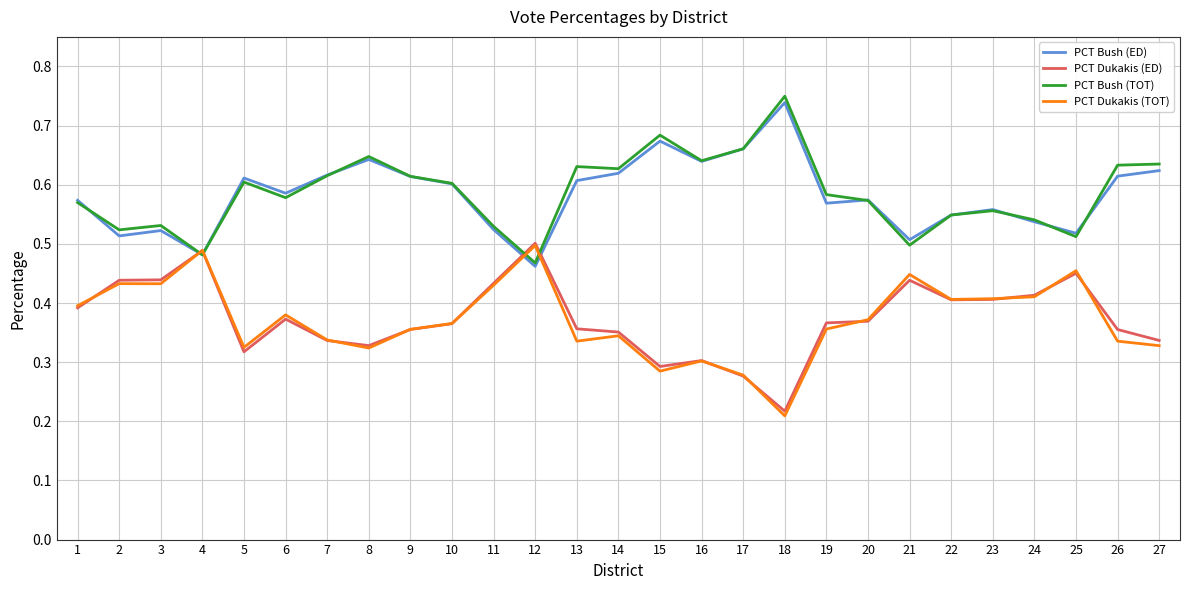

What is the total value across all series at 13?

1.9